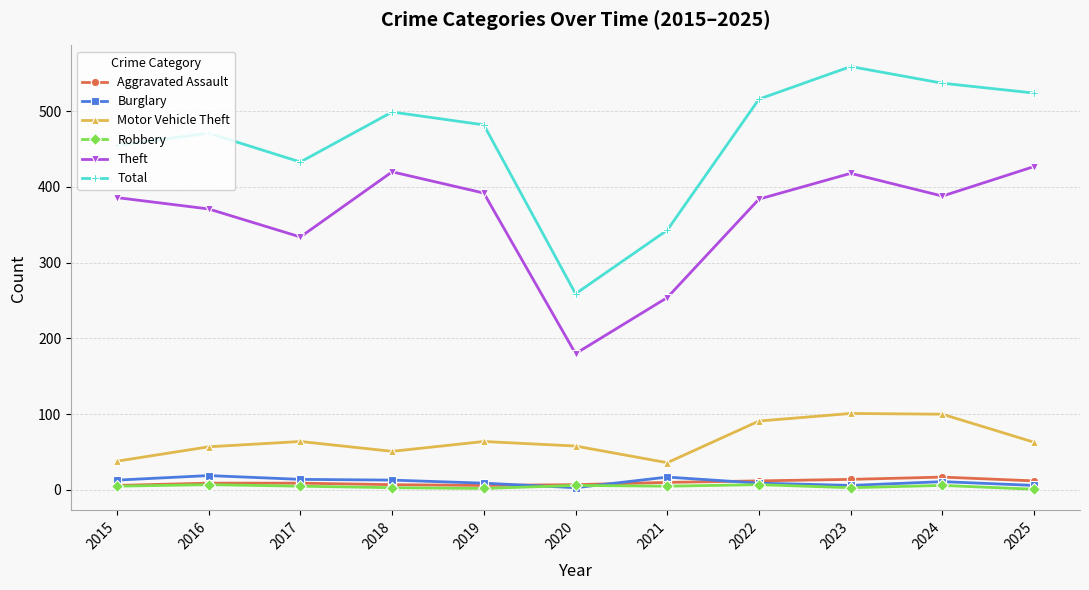

True or false: Total has more than 2 points higher than both neighbors.

True